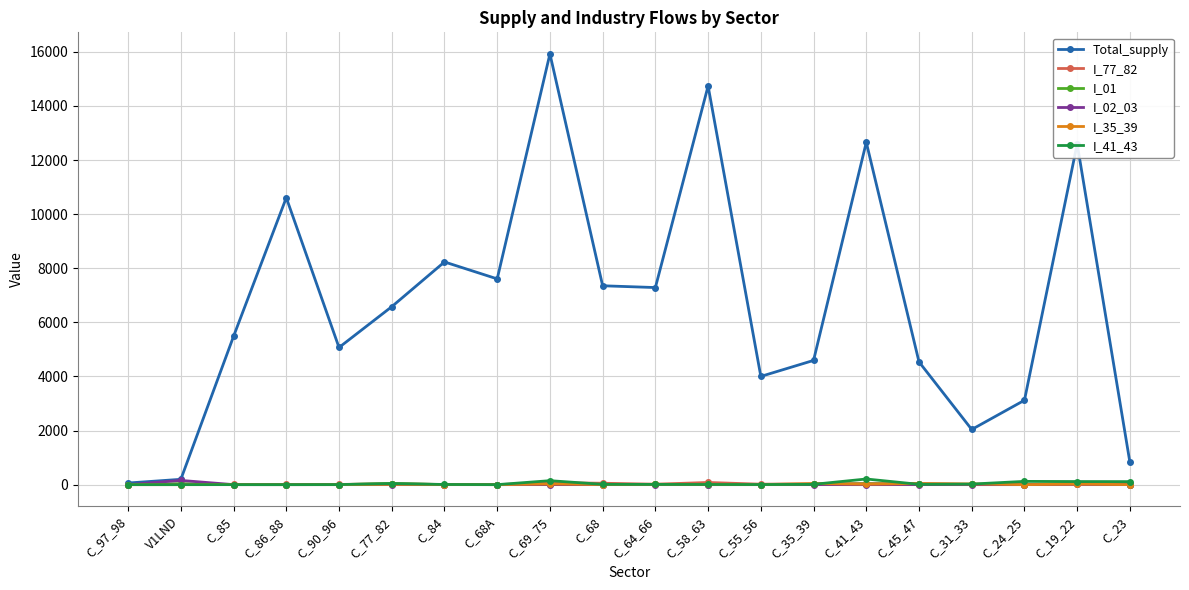

Which series has the largest total across all categories?

Total_supply